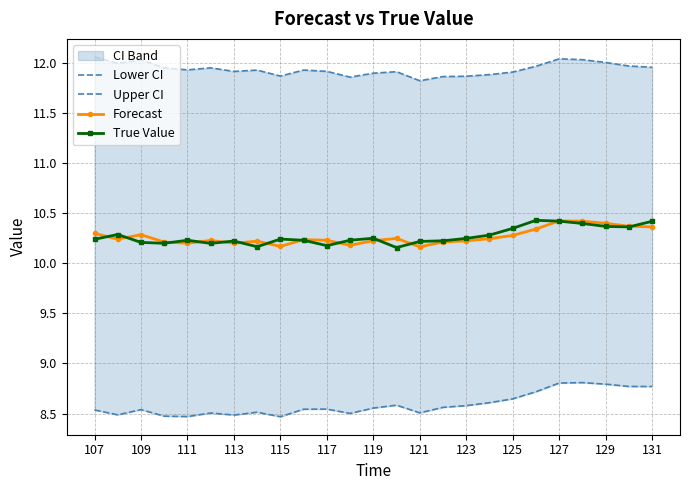

True or false: Lower CI has more than 2 interior local peaks.

True